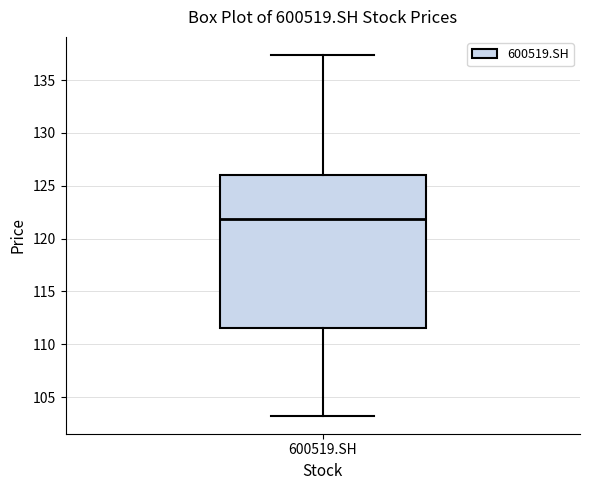

Where does the lower whisker of the box for 600519.SH end on the y-axis? The values are not printed on the chart, so give them approximately, as read against the axis.

103.0